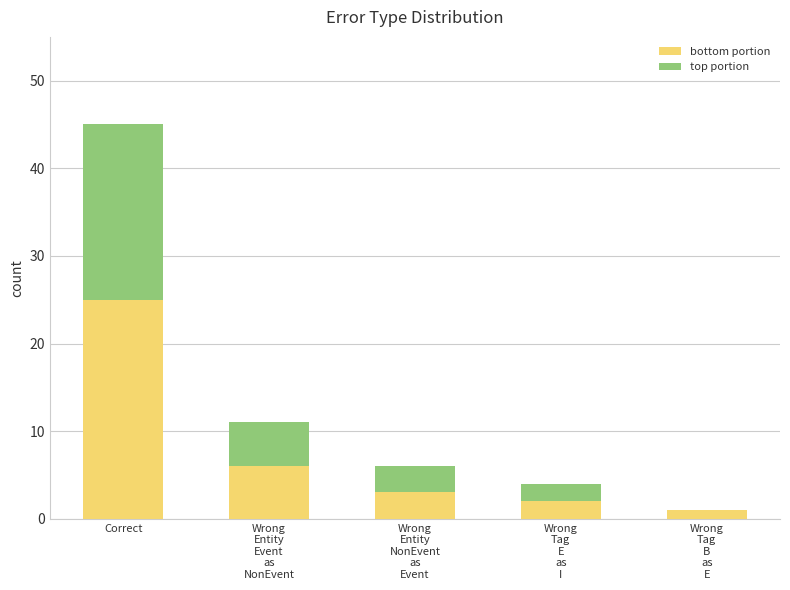

What is the sum of all bottom portion values?

37